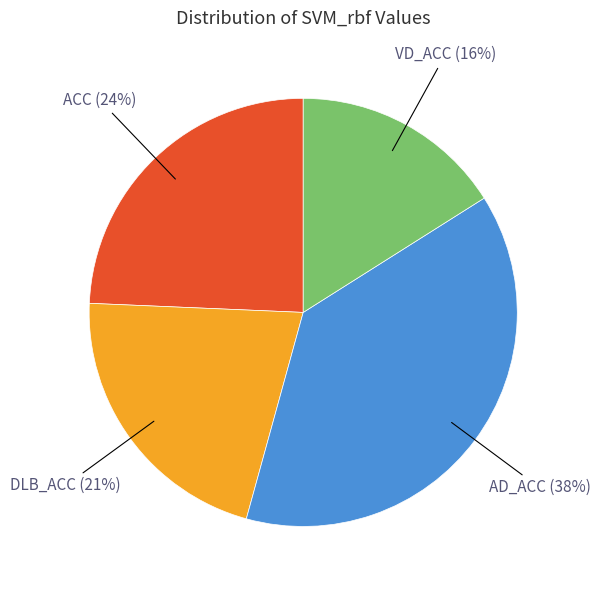

Which category has the smallest portion of the pie?

VD_ACC